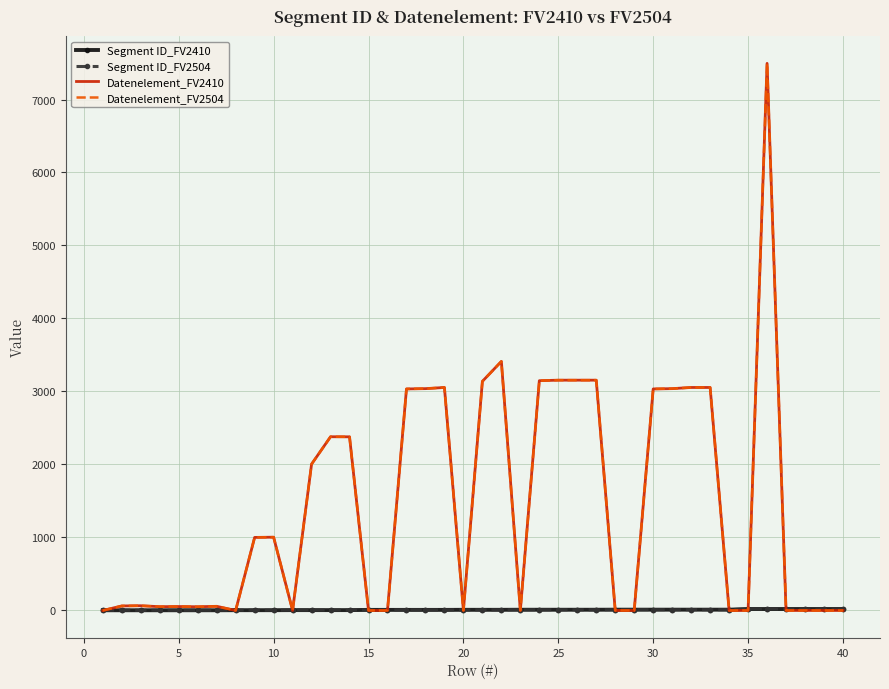

After their last crossing, which series has the higher values: Datenelement_FV2504 or Segment ID_FV2504?

Segment ID_FV2504